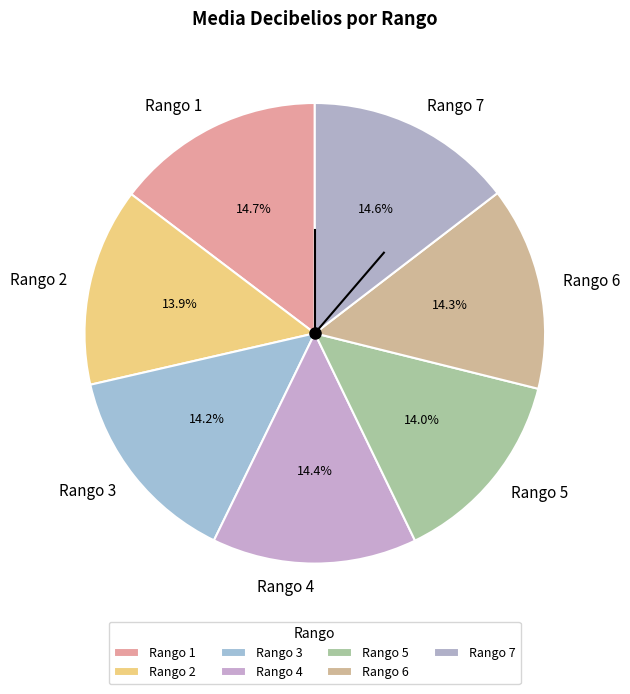

What is the ratio of the value at Rango 3 to the value at Rango 6?

1.0